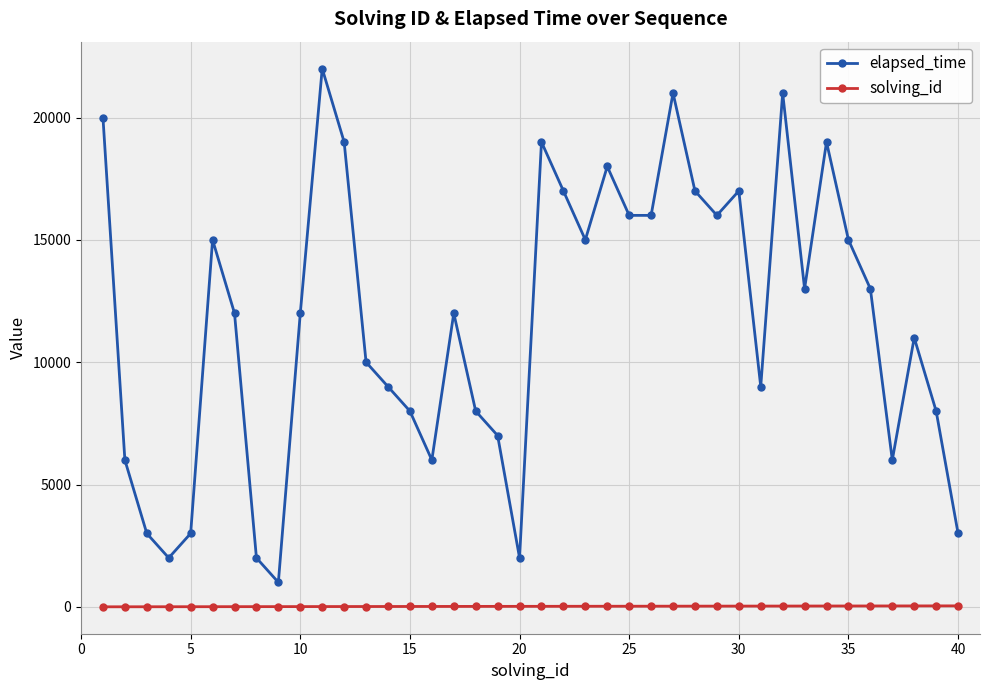

At how many categories does at least one series exceed 14736?

17